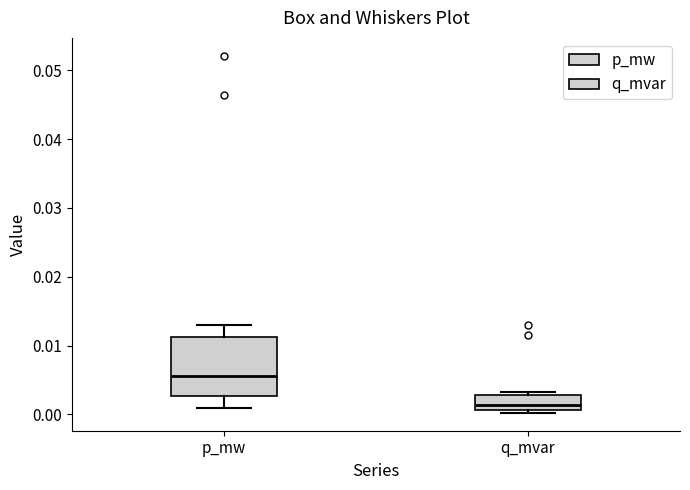

Reading left to right, read every box against the y-axis: the position of its median line, the range the box covers, and the ends of its whiskers. The values are not printed on the chart, so give them approximately, as read against the axis.

p_mw: median 0.006, box 0.003 to 0.011, whiskers 0.001 to 0.013
q_mvar: median 0.001 (just above the box's lower edge), box 0.001 to 0.003, whiskers 0.000 to 0.003 (just above the box's upper edge)